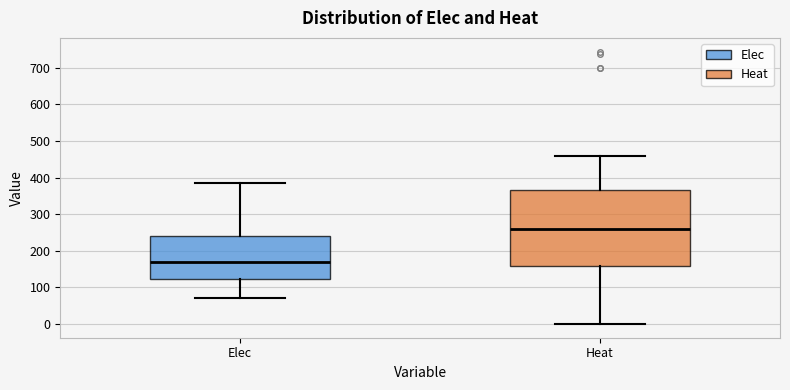

Reading left to right, read every box against the y-axis: the position of its median line, the range the box covers, and the ends of its whiskers. The values are not printed on the chart, so give them approximately, as read against the axis.

Elec: median 170, box 120 to 240, whiskers 70 to 390
Heat: median 260, box 160 to 370, whiskers 0 to 460